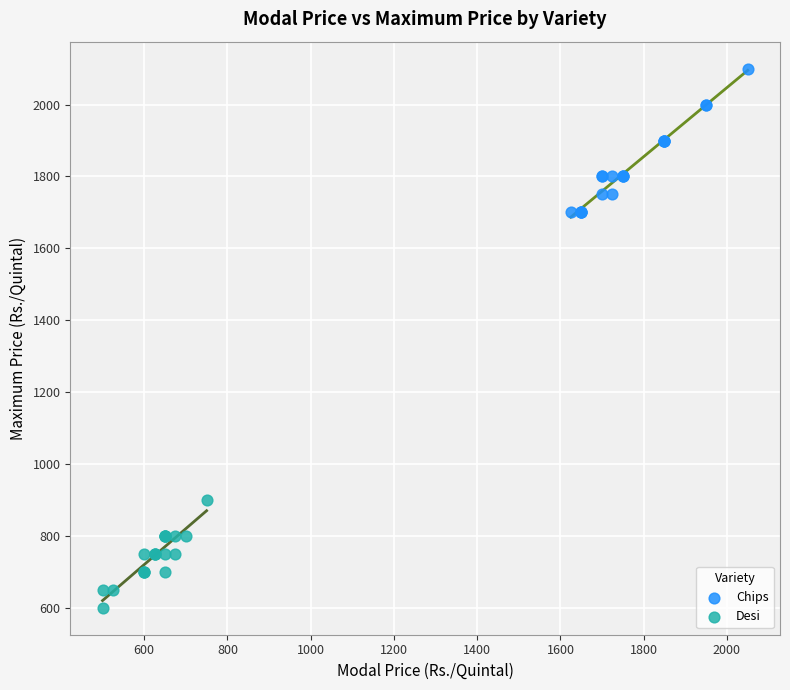

Which series has the widest spread of Y values?

Chips